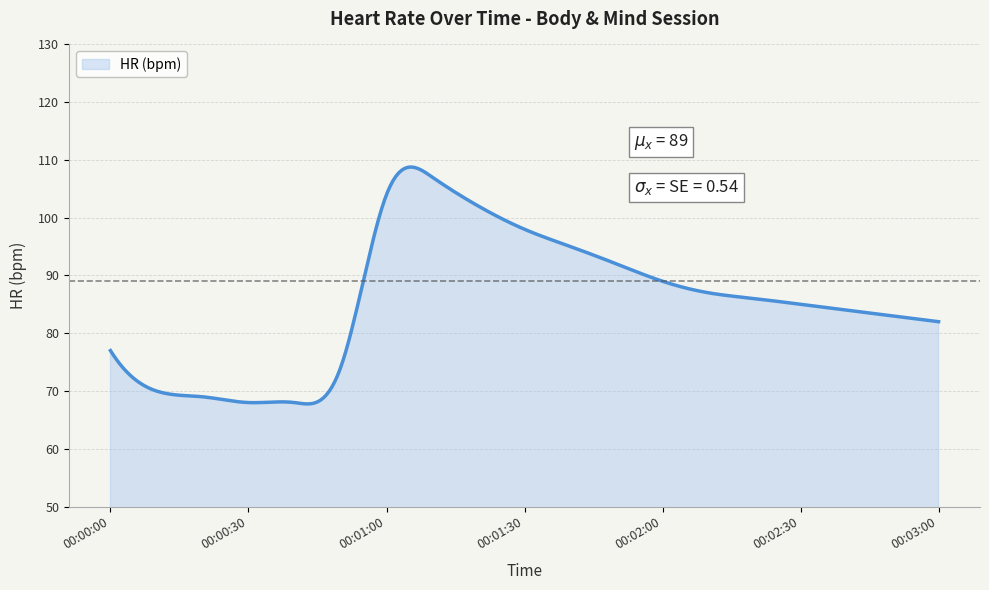

How many categories are shown in the chart?

300